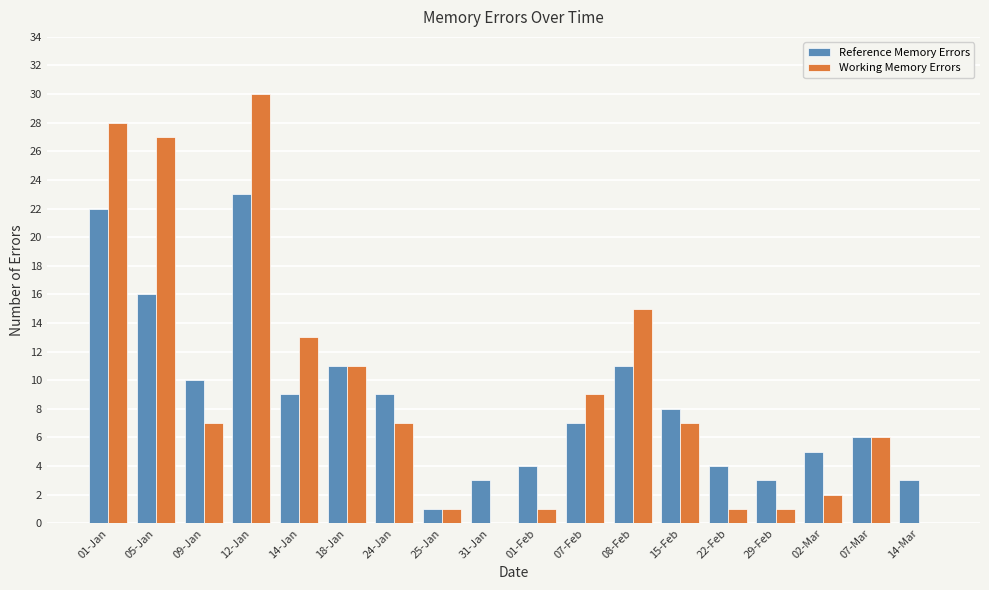

The value of Reference Memory Errors at 01-Feb is 4. True or false?

True